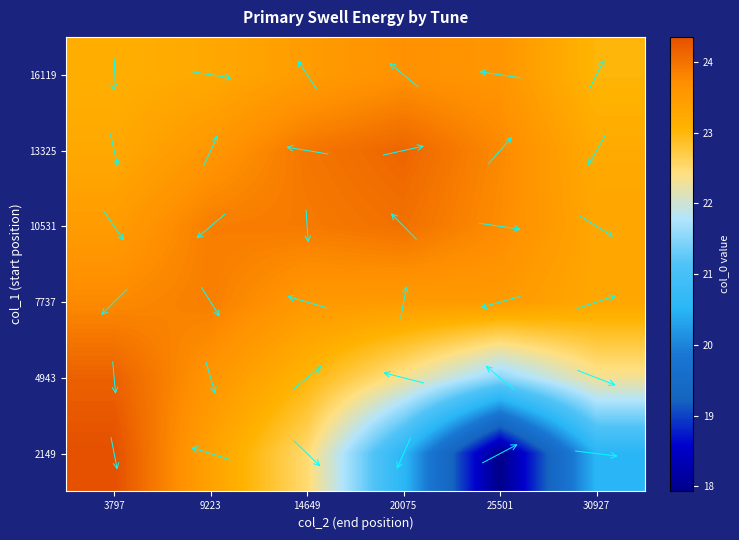

Which series has the largest range (max minus min)?

2149